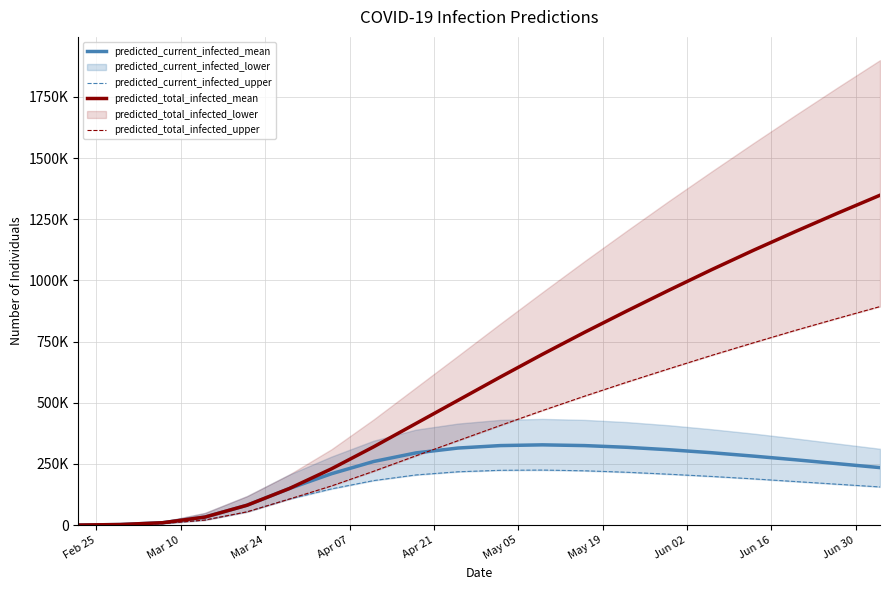

Reading right to left, extract all data points from this chart.

predicted_current_infected_mean: 235000	251000	267000	282000	296000	308000	318000	325000	328000	325000	315000	295000	260000	210000	149357	81297	32842	9866	2430	304
predicted_current_infected_upper: 156000	167000	178000	189000	199000	208000	216000	222000	225000	224000	218000	205000	182000	148000	106432	54278	20635	6300	1600	200
predicted_total_infected_mean: 1348000	1275000	1200000	1123000	1043000	960000	875000	788000	698000	605000	510000	415000	320000	230000	149357	81297	32842	9866	2430	304
predicted_total_infected_upper: 893000	845000	796000	745000	693000	639000	584000	527000	468000	407000	345000	283000	220000	160000	106432	54278	20635	6300	1600	200